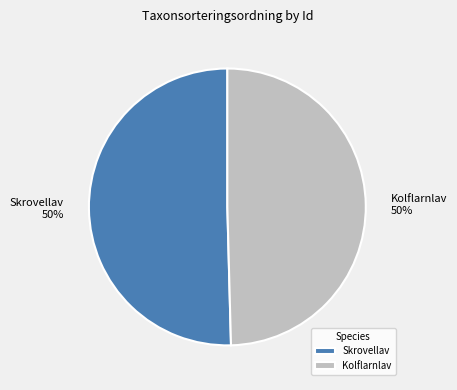

What percentage is the Skrovellav slice, to the nearest percent?

50%